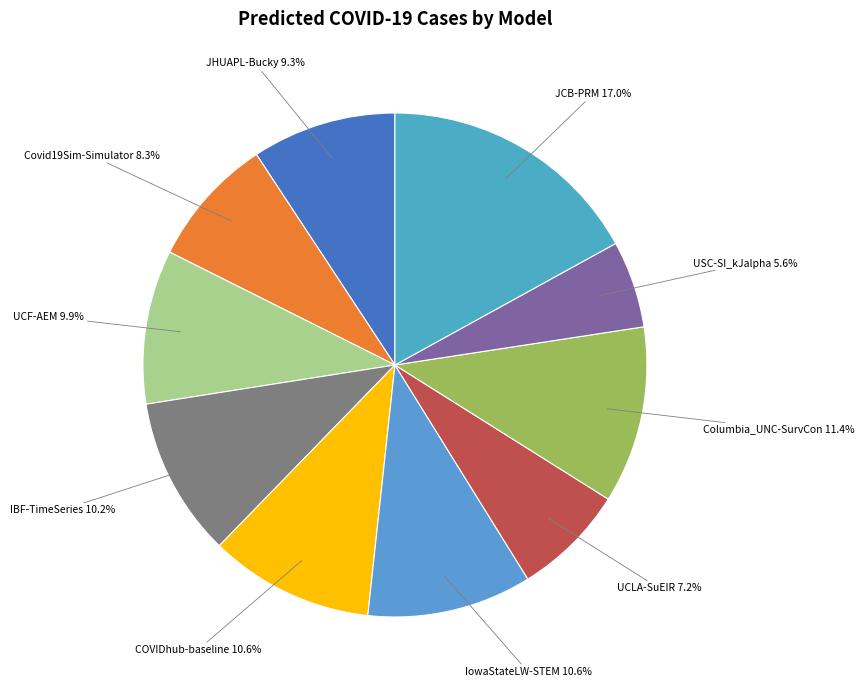

Count the number of slices in the pie.

10